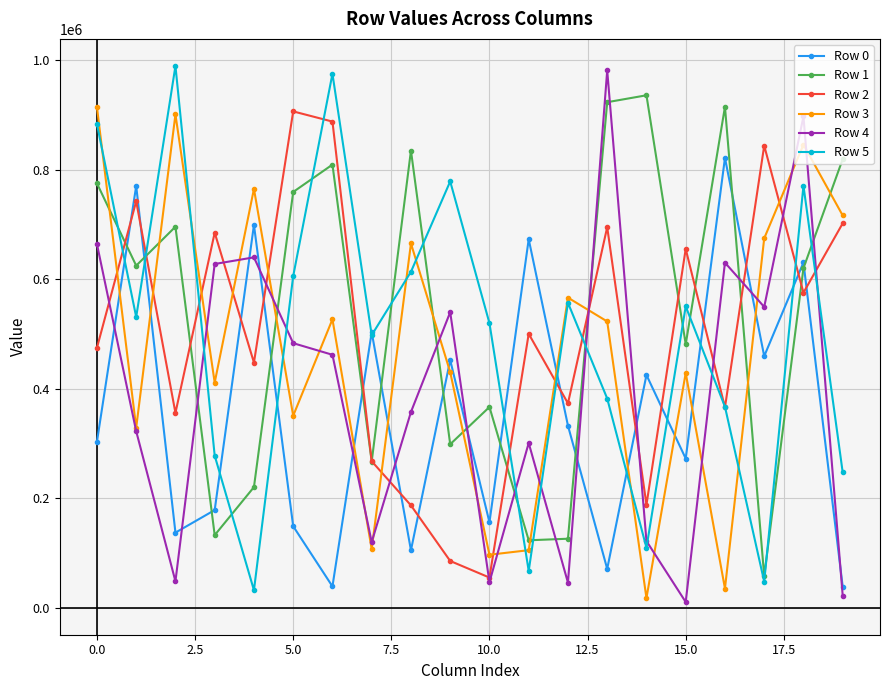

True or false: Row 3 has more than 1 interior local peaks.

True